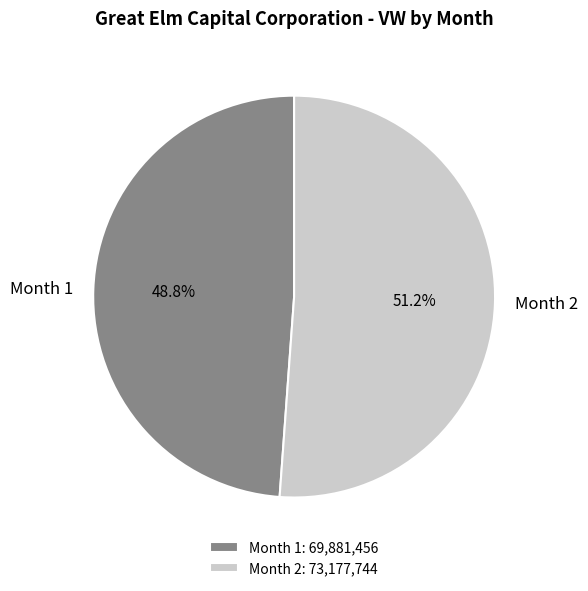

Combined, what portion of the pie is Month 2 and Month 1?

100.0%